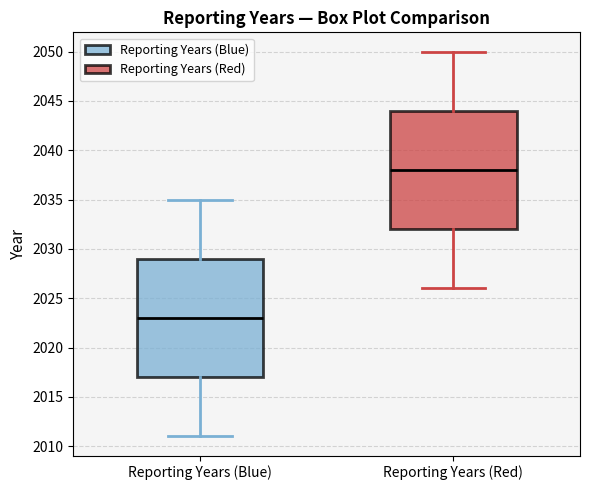

Reading left to right, transcribe this box plot: for each box, give where its median line is, the range the box spans, and where its two whiskers end, as read against the y-axis. The values are not printed on the chart, so give them approximately, as read against the axis.

Reporting Years (Blue): median 2023, box 2017 to 2029, whiskers 2011 to 2035
Reporting Years (Red): median 2038, box 2032 to 2044, whiskers 2026 to 2050